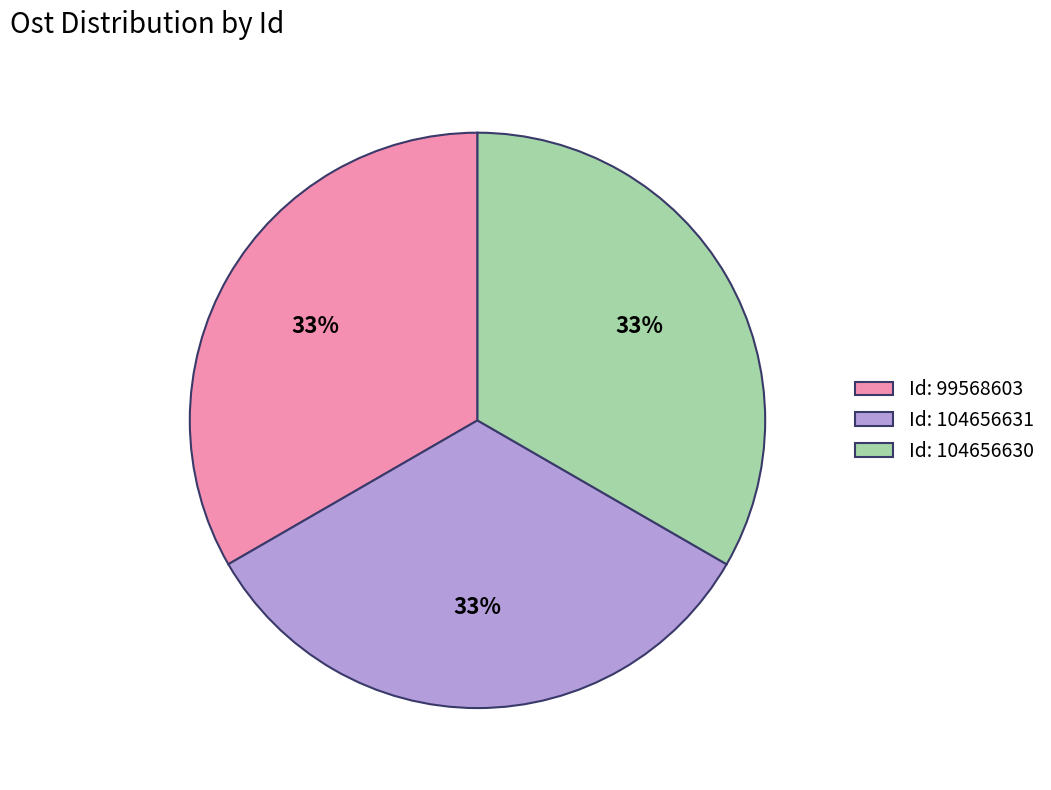

The Id: 104656630 slice represents 20% of the pie. True or false?

False